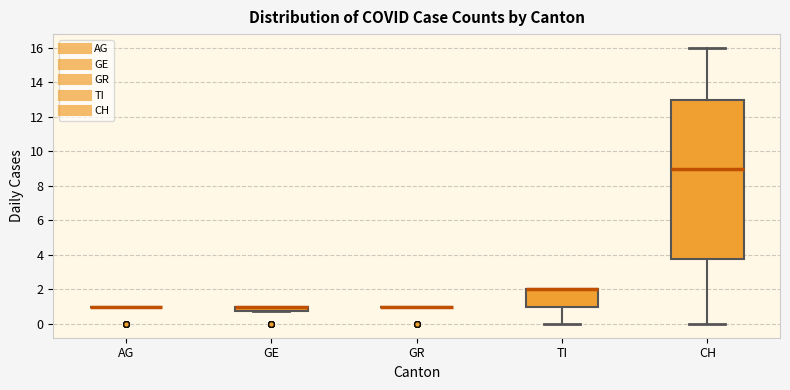

Which box is the tallest, from its lower edge to its upper edge?

CH